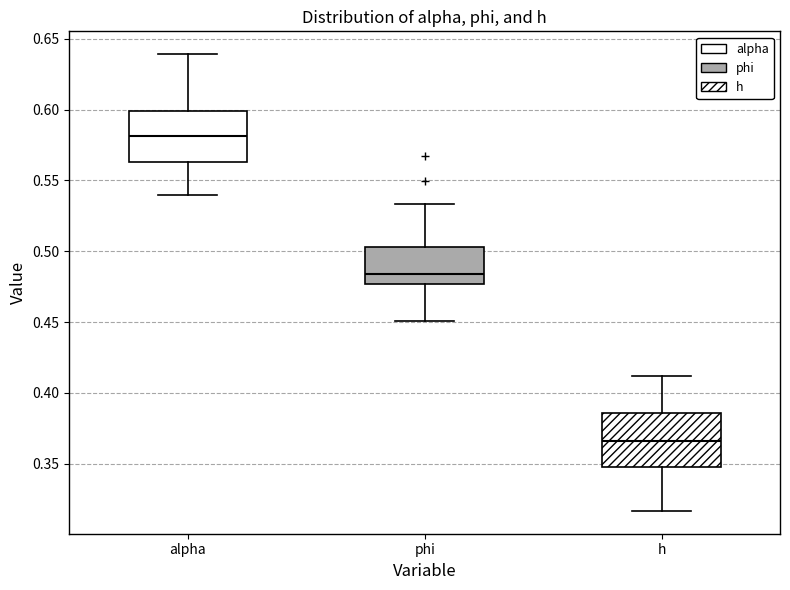

Reading left to right, transcribe this box plot: for each box, give where its median line is, the range the box spans, and where its two whiskers end, as read against the y-axis. The values are not printed on the chart, so give them approximately, as read against the axis.

alpha: median 0.580, box 0.565 to 0.600, whiskers 0.540 to 0.640
phi: median 0.485, box 0.475 to 0.505, whiskers 0.450 to 0.535
h: median 0.365, box 0.350 to 0.385, whiskers 0.315 to 0.410